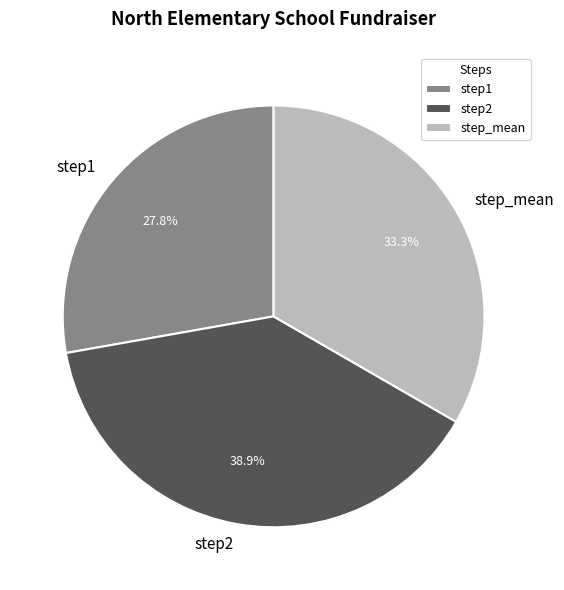

Is there a majority slice in this chart?

No